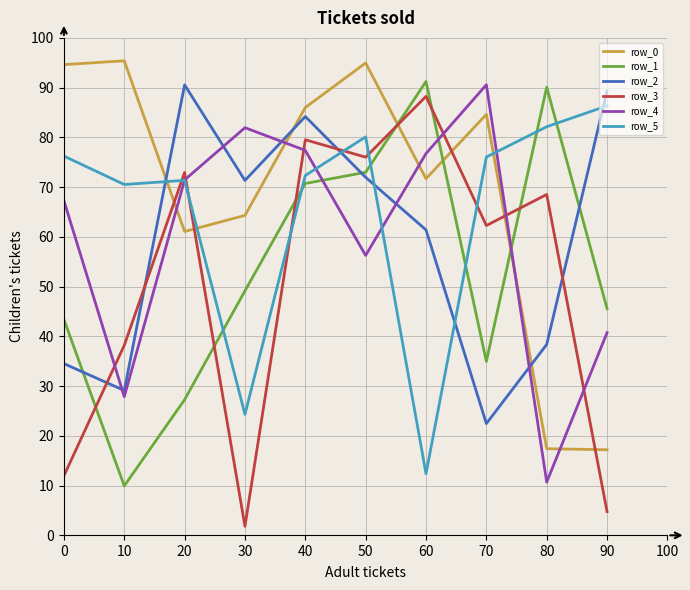

At which label does row_3 reach its peak?

60